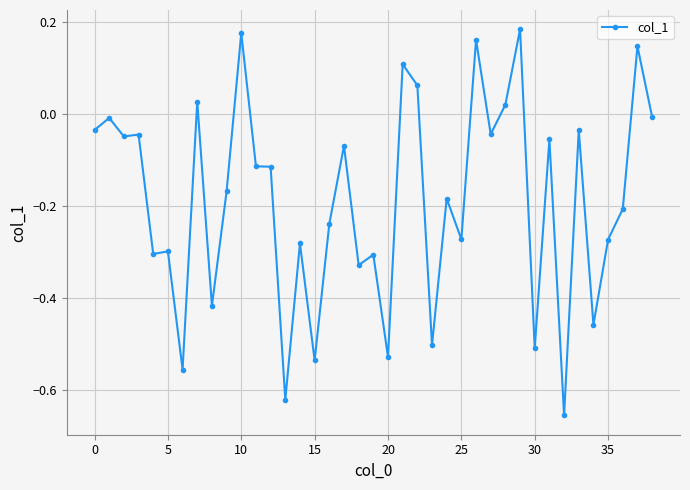

True or false: the data has more than 0 interior local peaks.

True